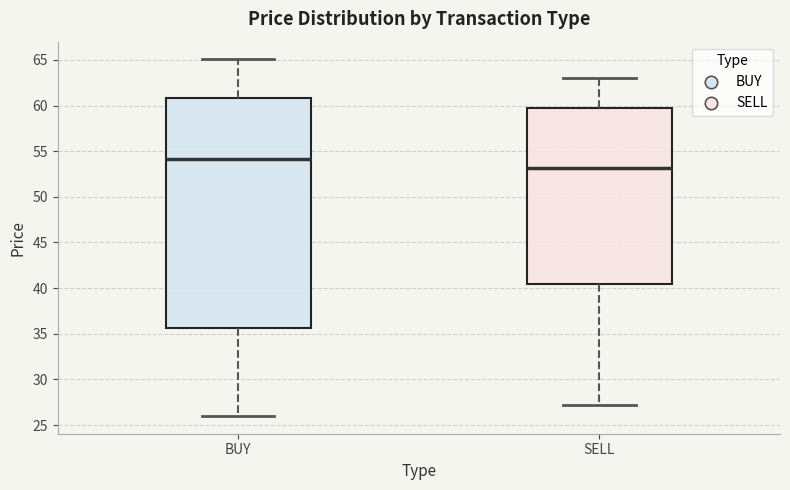

Which box's median line is the highest?

BUY